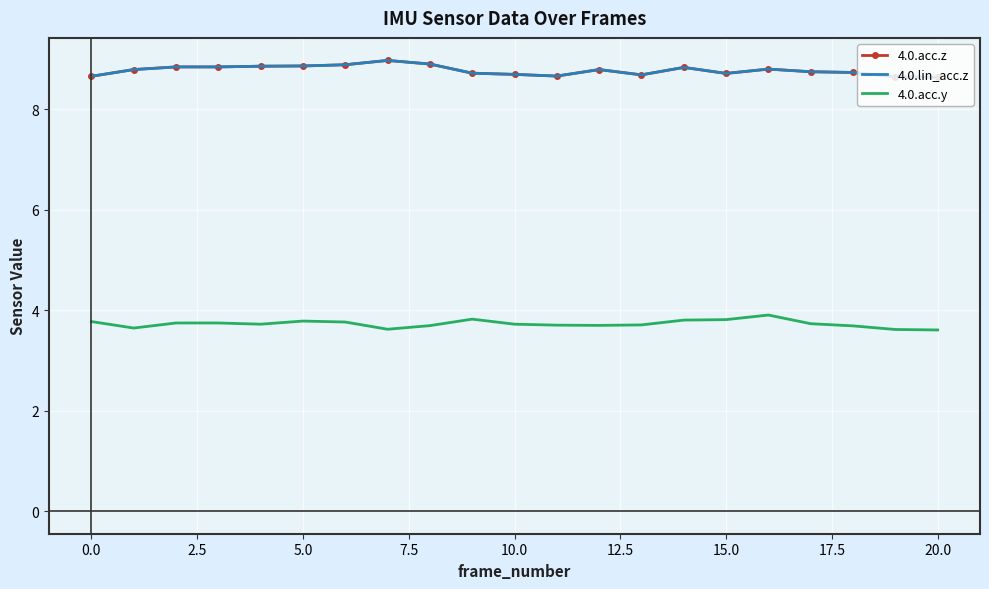

What is the value of the 4.0.lin_acc.z point at the 14th from the left?

8.7